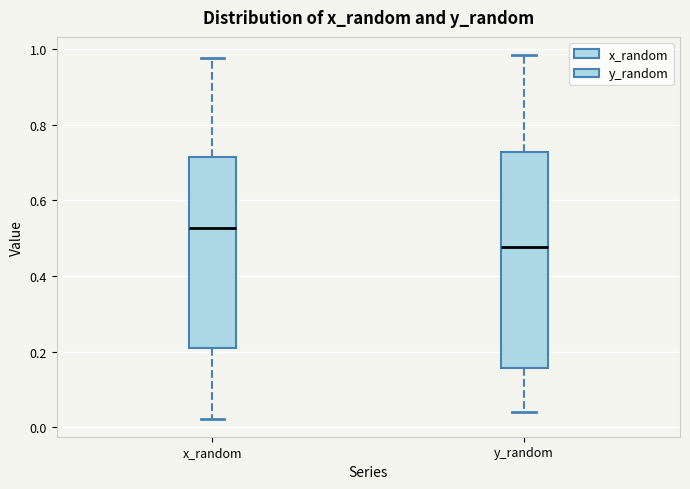

Which box has the lowest median line?

y_random